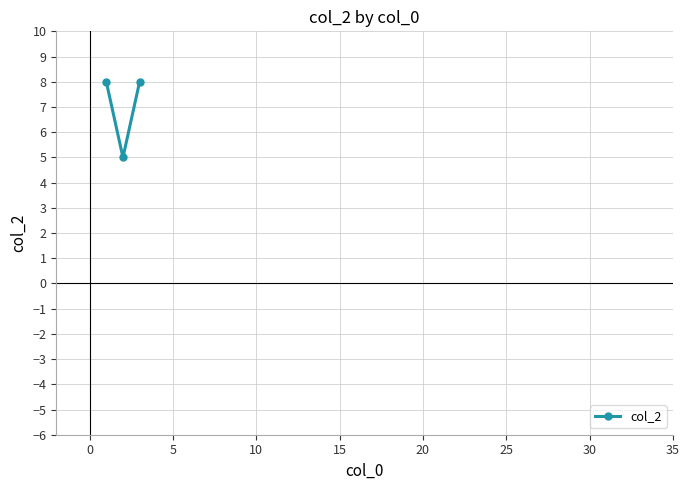

What is the value of the 3rd point from the left?

8